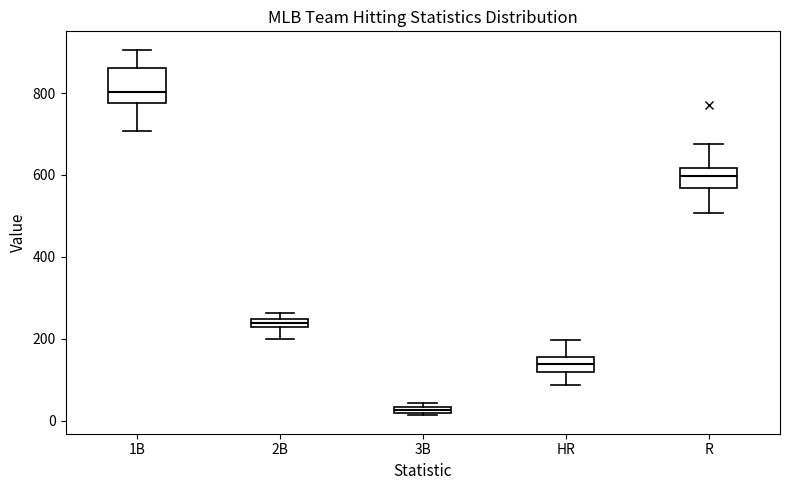

Comparing the boxes themselves (not the whiskers), which one is the tallest?

1B